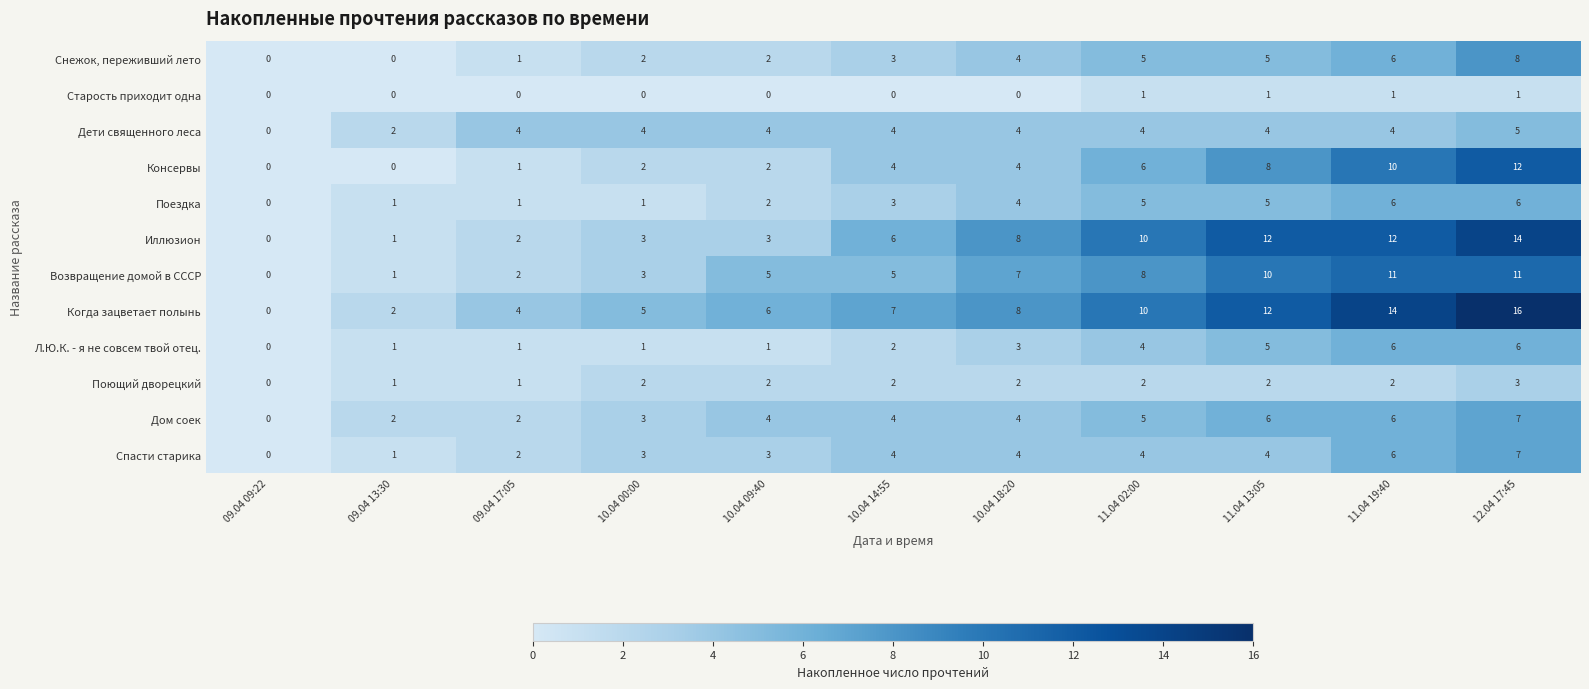

Count the Поющий дворецкий values in the range 1 to 2.

9